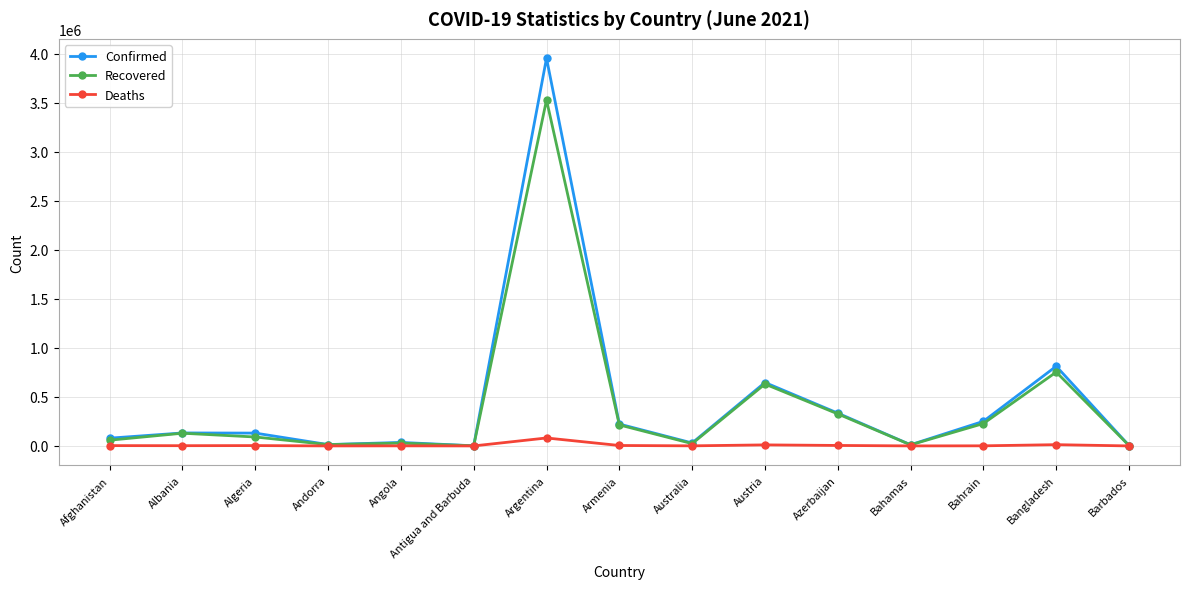

Which series has the largest range (max minus min)?

Confirmed